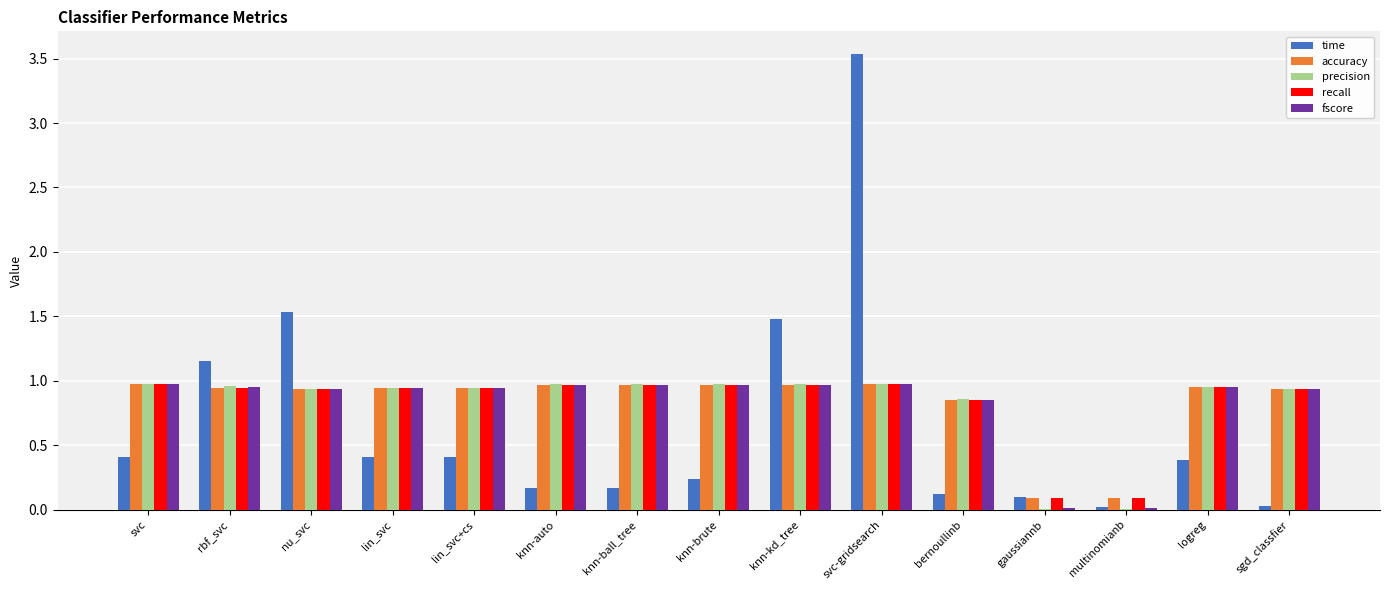

What is the maximum value shown in the chart?

3.5